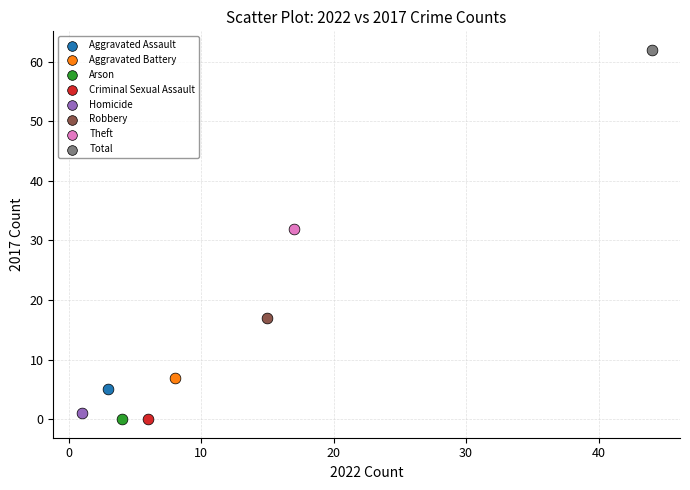

What are all the series names shown in the legend?

Aggravated Assault, Aggravated Battery, Arson, Criminal Sexual Assault, Homicide, Robbery, Theft, Total